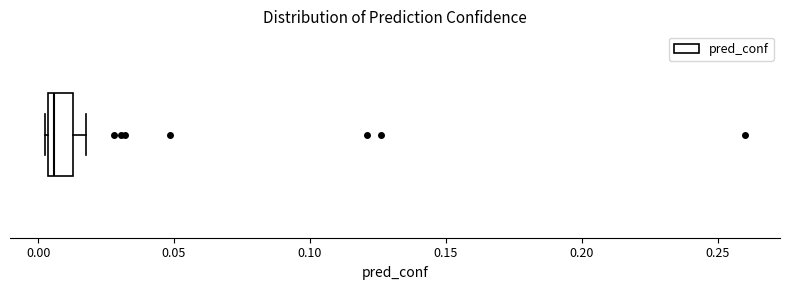

Transcribe this box plot: give where the median line is, the range the box spans, and where the two whiskers end, as read against the x-axis. The values are not printed on the chart, so give them approximately, as read against the axis.

median 0.005 (just right of the box's left edge), box 0.005 to 0.015, whiskers 0.005 to 0.020